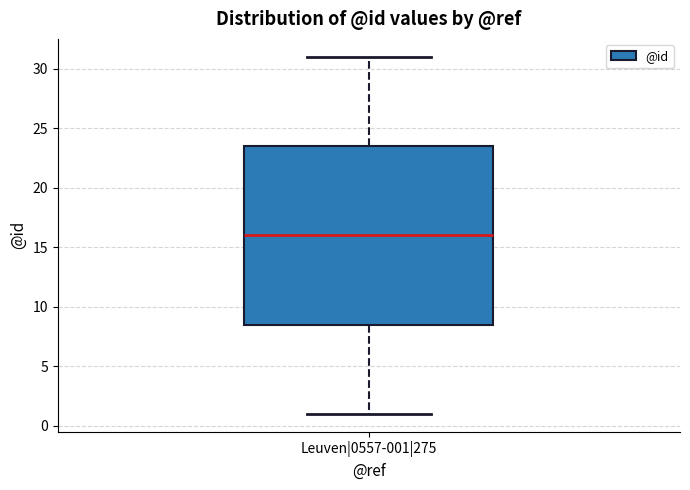

Where is the lower edge of the box for Leuven|0557-001|275 on the y-axis? The values are not printed on the chart, so give them approximately, as read against the axis.

8.5